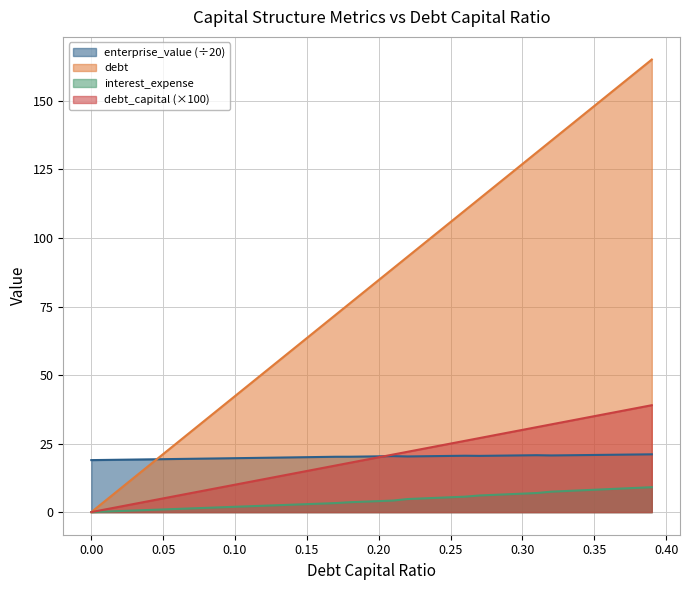

What is the sum of the interest_expense values at 0.3 and 0.31?

13.7